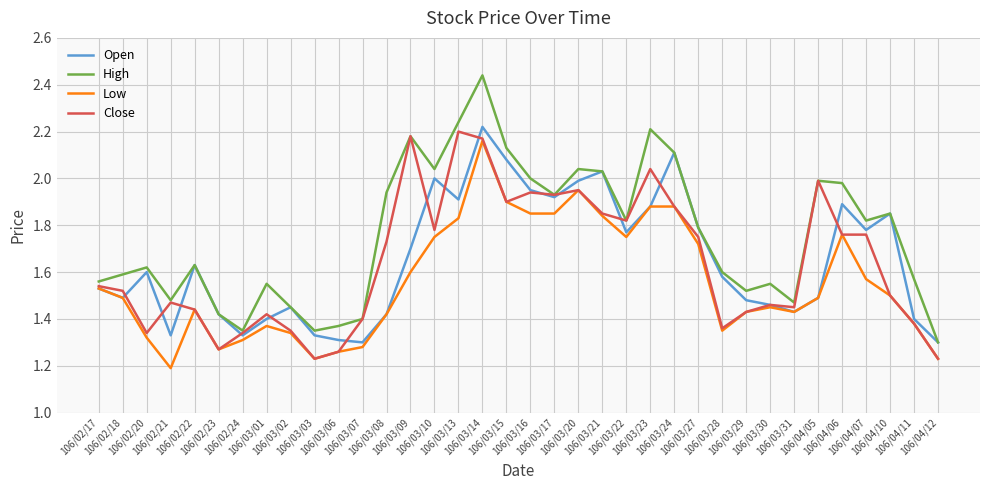

Which series has the widest spread of values?

High